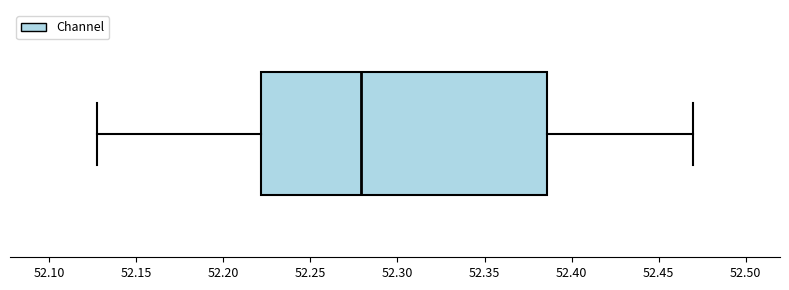

Transcribe this box plot: give where the median line is, the range the box spans, and where the two whiskers end, as read against the x-axis. The values are not printed on the chart, so give them approximately, as read against the axis.

median 52.280, box 52.220 to 52.385, whiskers 52.130 to 52.470